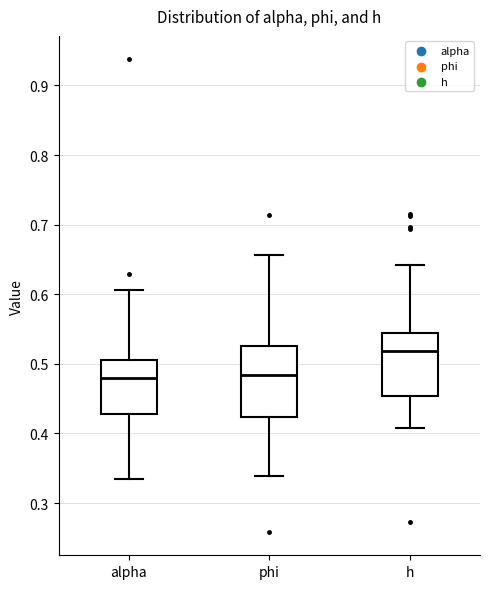

Where is the lower edge of the box for phi on the y-axis? The values are not printed on the chart, so give them approximately, as read against the axis.

0.42